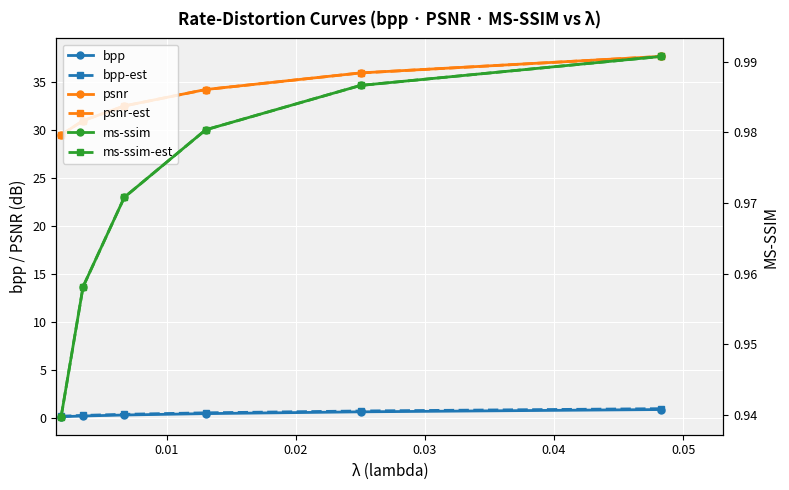

Which has a higher value, 0.04 or 0.03?

0.04